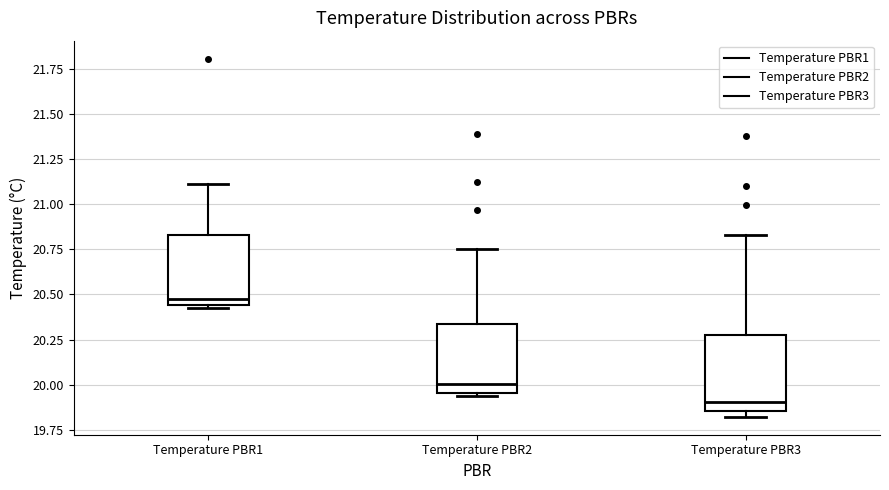

Where is the lower edge of the box for Temperature PBR1 on the y-axis? The values are not printed on the chart, so give them approximately, as read against the axis.

20.45